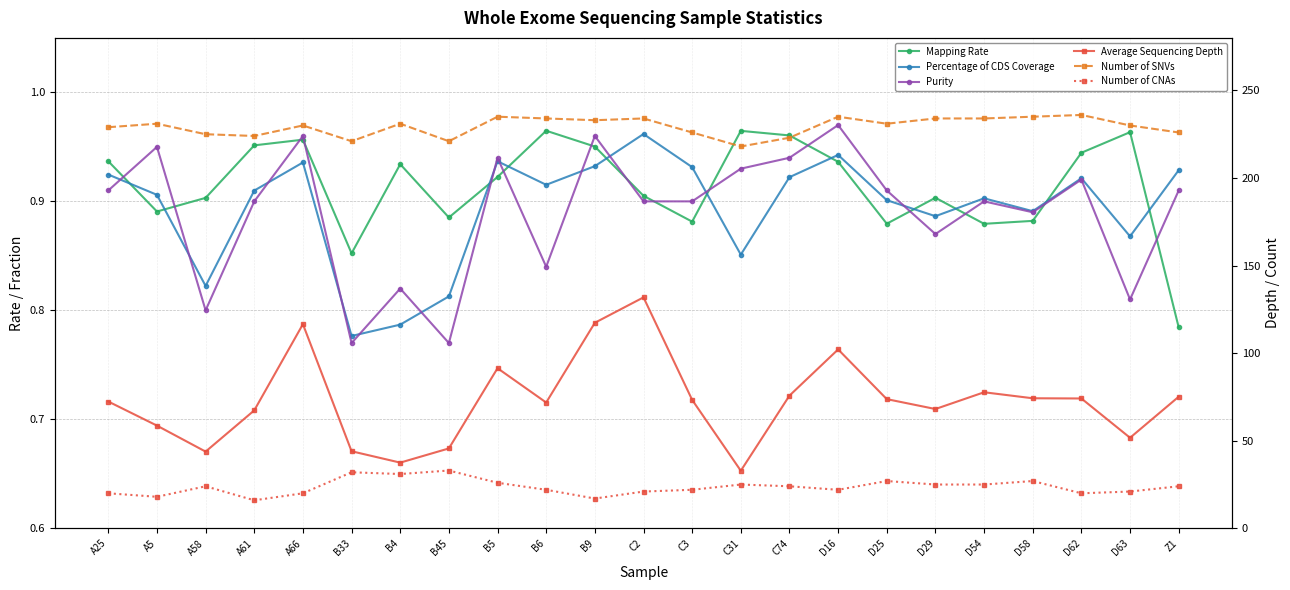

Which series changed the most between C31 and D29?

Average Sequencing Depth